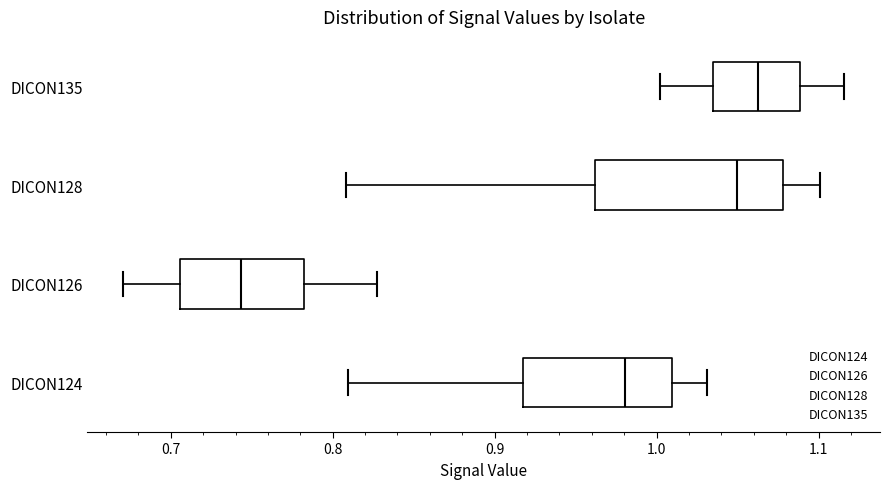

Which box is the widest, from its left edge to its right edge?

DICON128